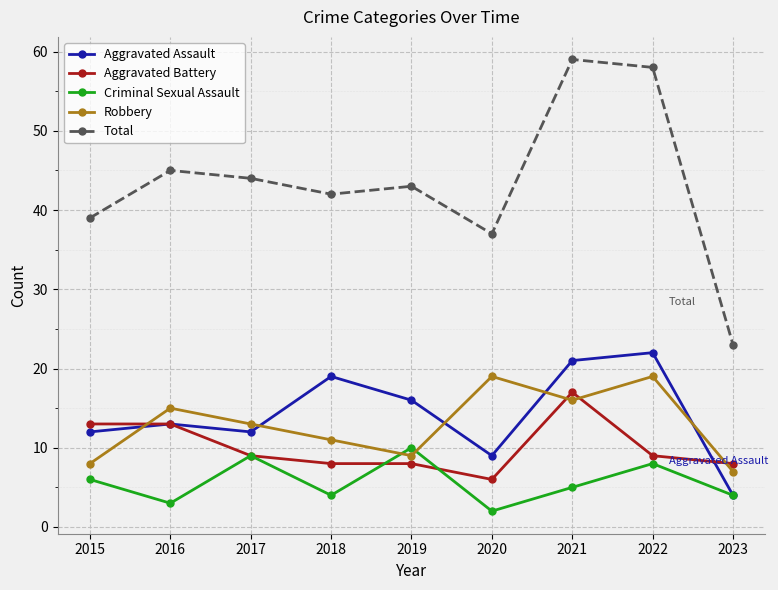

Reading left to right, what are all the values shown in this chart?

Aggravated Assault: 12	13	12	19	16	9	21	22	4
Aggravated Battery: 13	13	9	8	8	6	17	9	8
Criminal Sexual Assault: 6	3	9	4	10	2	5	8	4
Robbery: 8	15	13	11	9	19	16	19	7
Total: 39	45	44	42	43	37	59	58	23